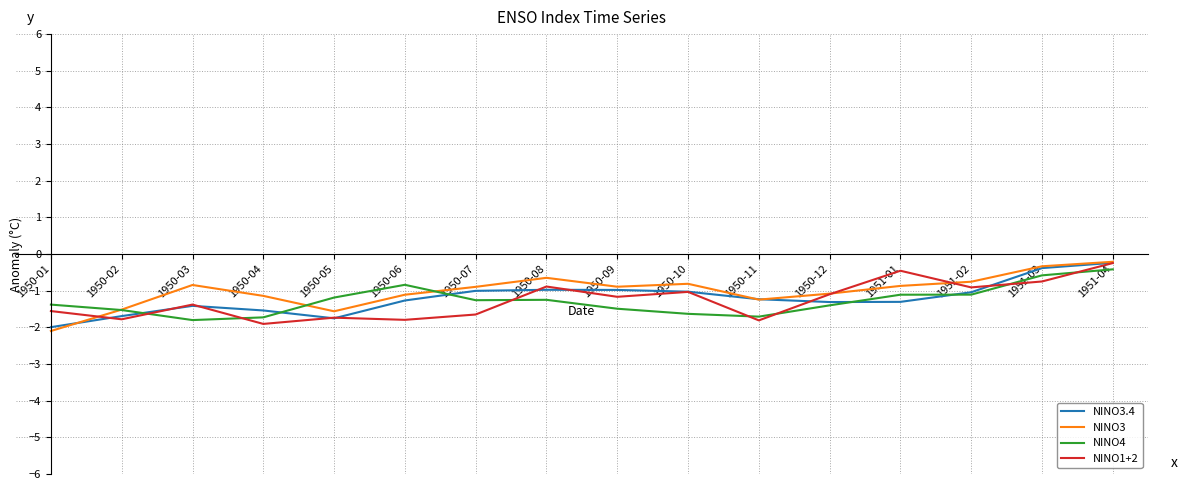

Count the number of categories in the chart.

16